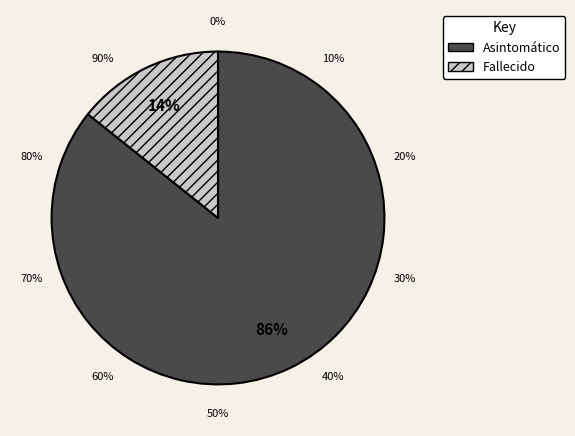

The Fallecido slice represents 4% of the pie. True or false?

False